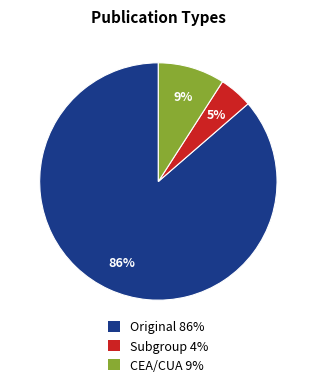

Combined, do CEA/CUA and Subgroup account for over 50%?

No